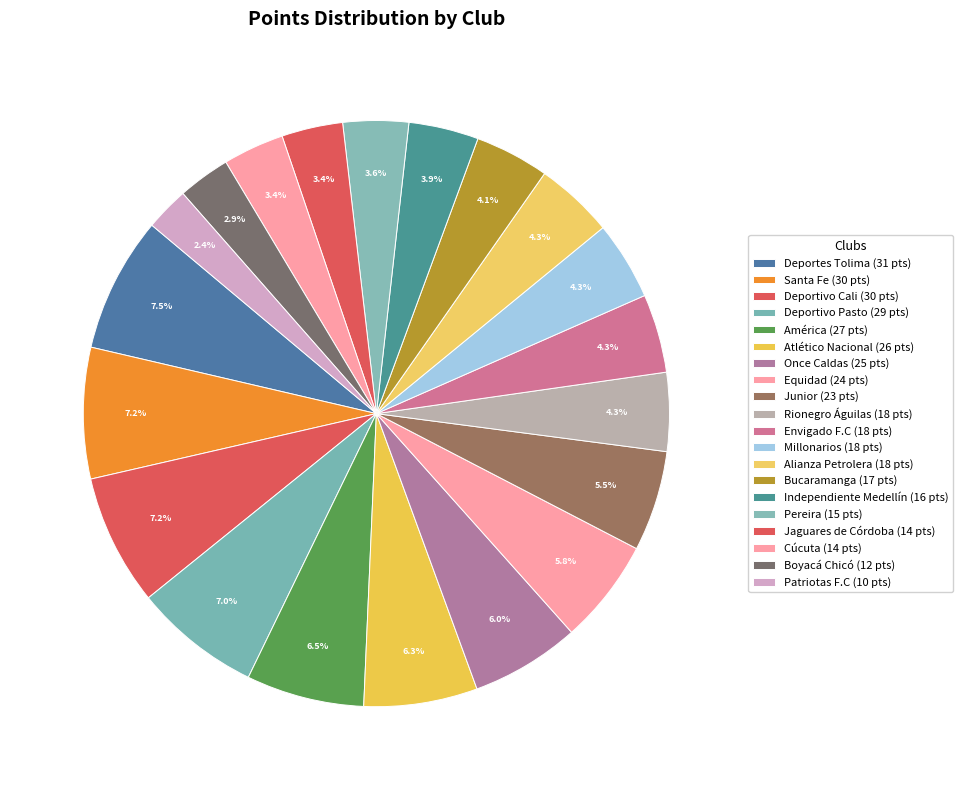

How many segments does this pie chart have?

20